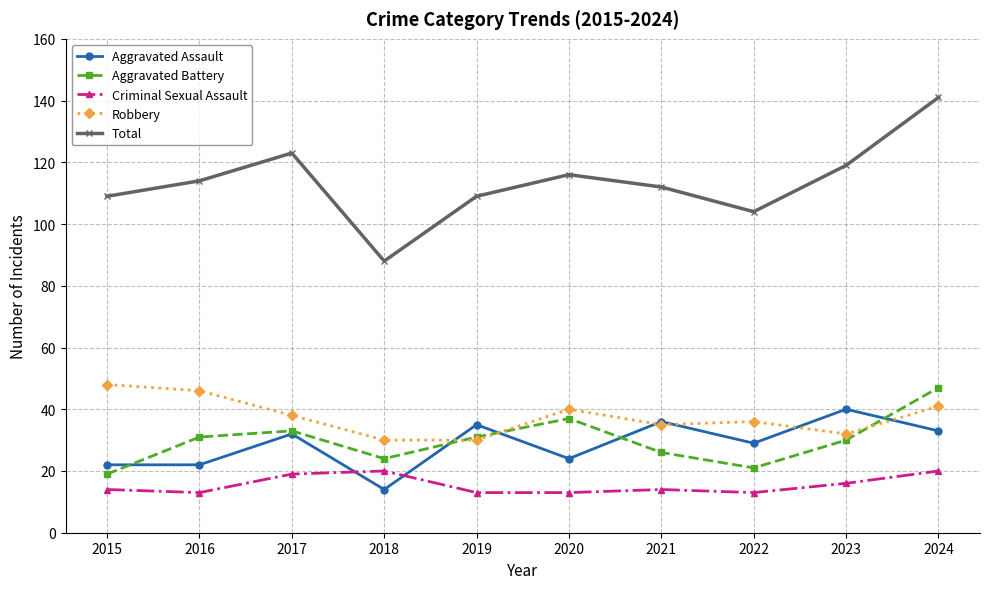

What is the minimum value shown in the chart?

13